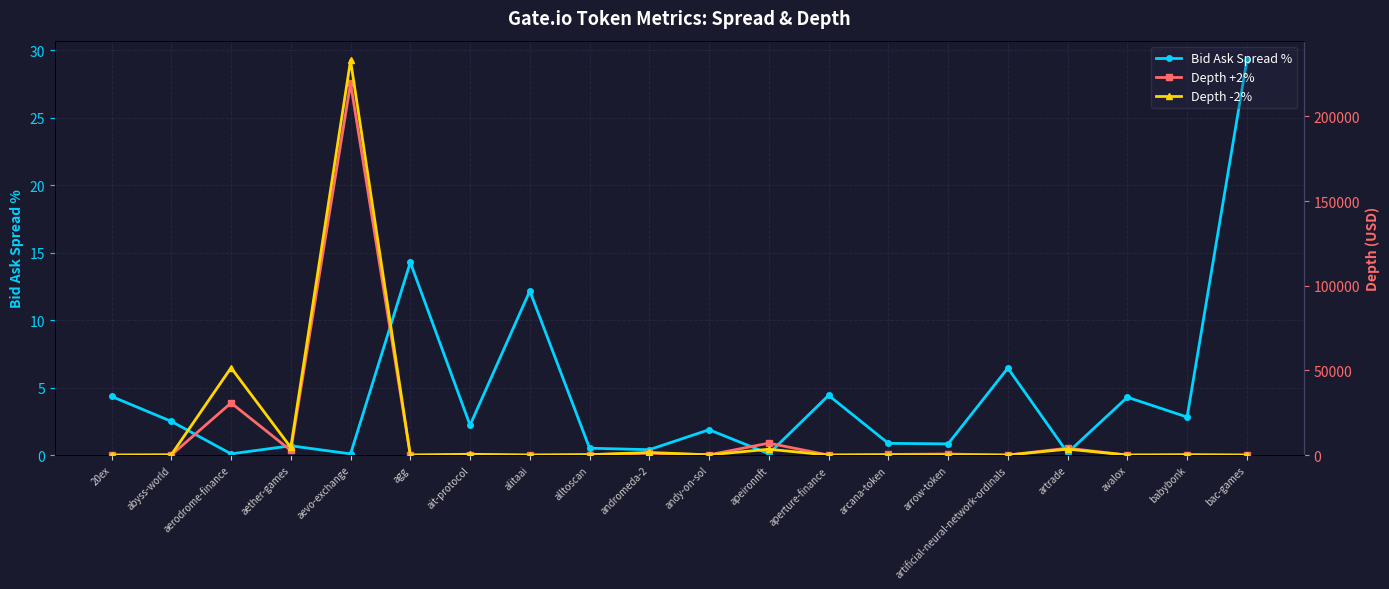

At which category is the sum across all series the highest?

aevo-exchange